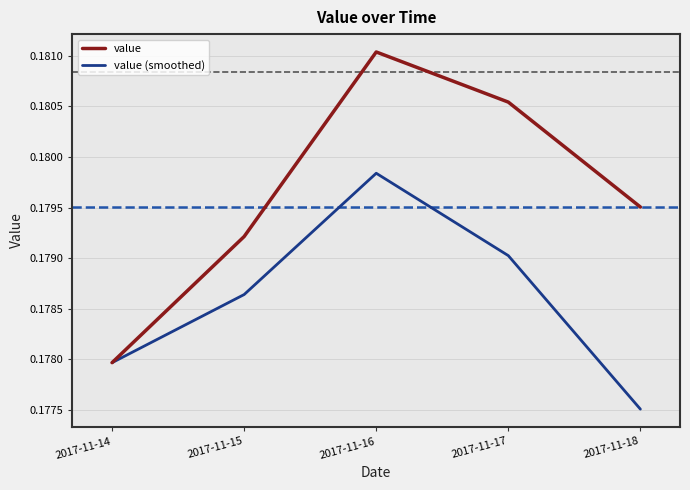

True or false: value (smoothed) has a value of 0.3 at 2017-11-18.

False